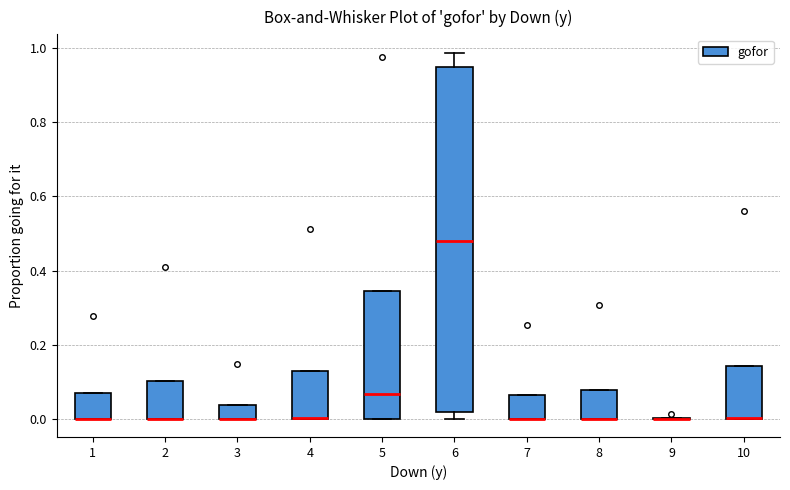

Which box is the tallest, from its lower edge to its upper edge?

6